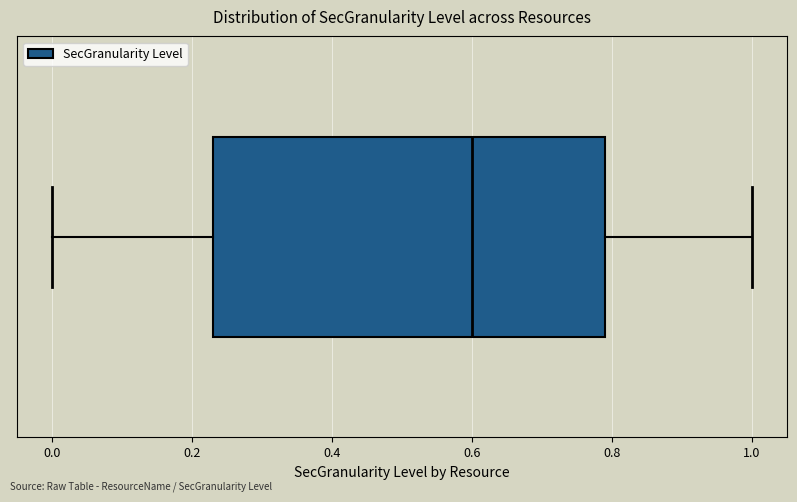

Read this box plot against the x-axis: the position of the median line, the range covered by the box, and the ends of both whiskers. The values are not printed on the chart, so give them approximately, as read against the axis.

median 0.60, box 0.24 to 0.80, whiskers 0.00 to 1.00